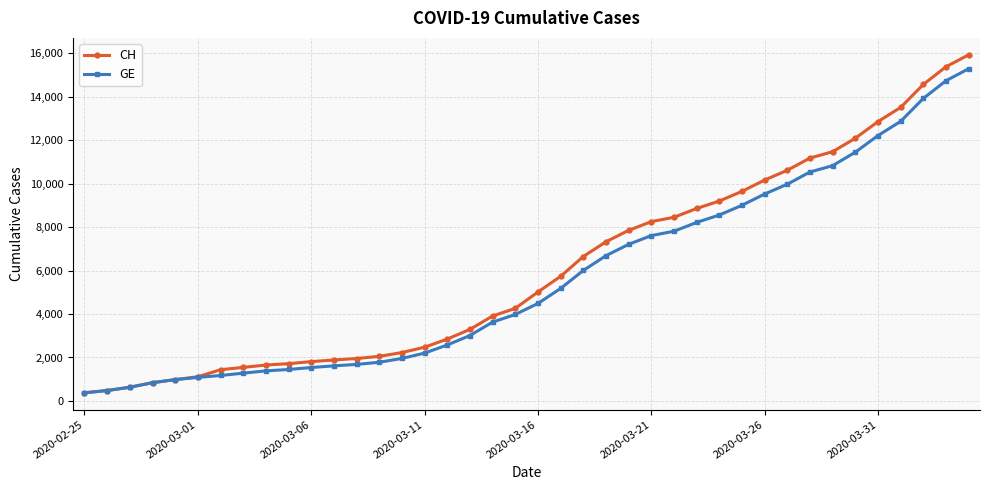

What is the maximum value for CH?

15926